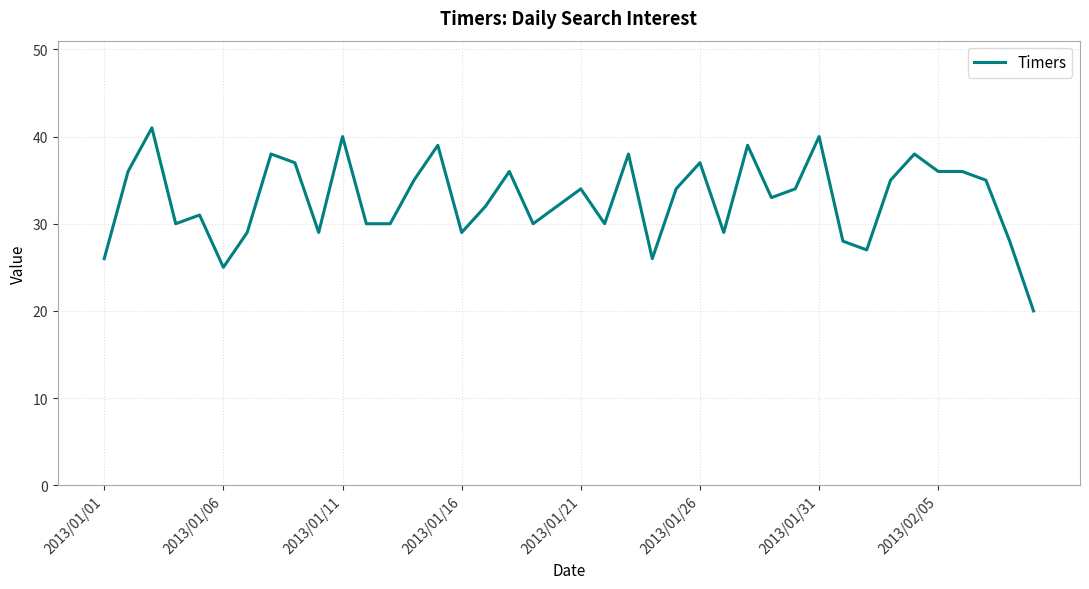

What is the difference between the maximum and minimum values?

21